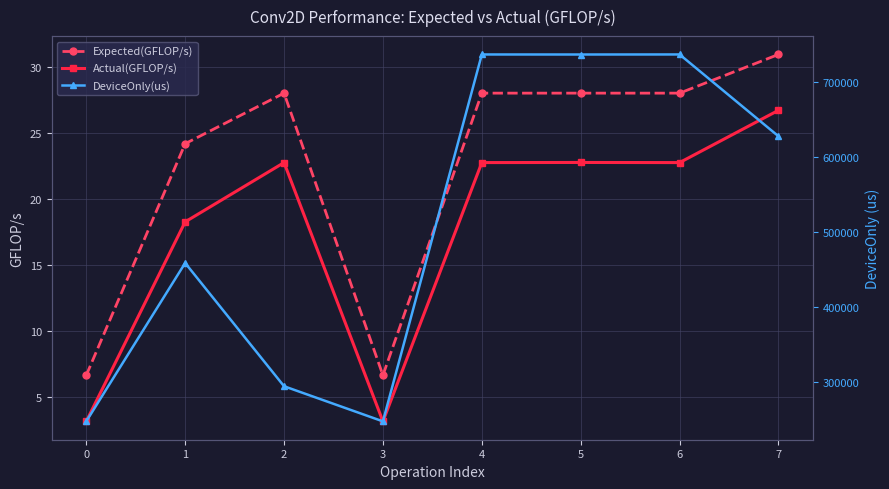

Reading left to right, what are all the values shown in this chart?

Expected(GFLOP/s): 6.7	24.2	28.0	6.7	28.0	28.0	28.0	31.0
Actual(GFLOP/s): 3.2	18.3	22.8	3.2	22.8	22.8	22.8	26.7
DeviceOnly(us): 247963.5	458929.8	294767.8	247971.6	736680.9	736642.1	736706.4	627728.7